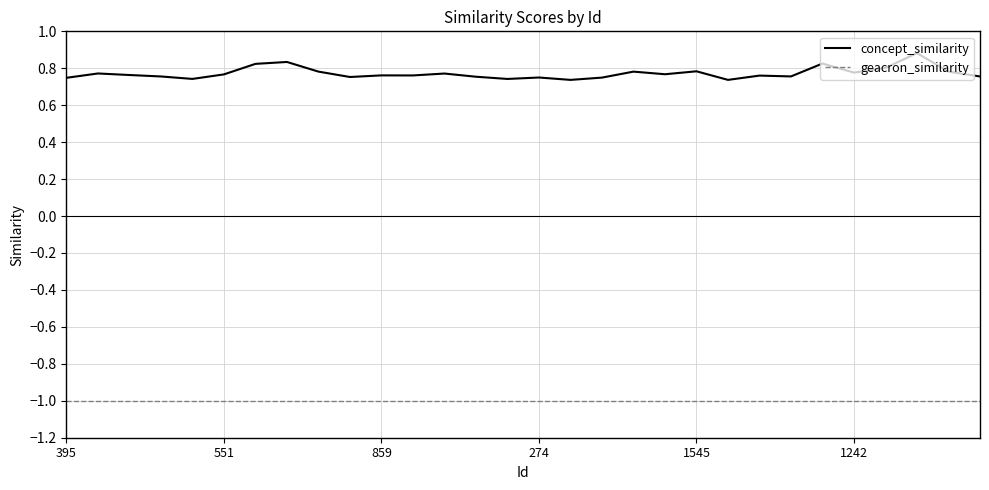

Rank the series by their maximum value, from highest to lowest.

concept_similarity, geacron_similarity